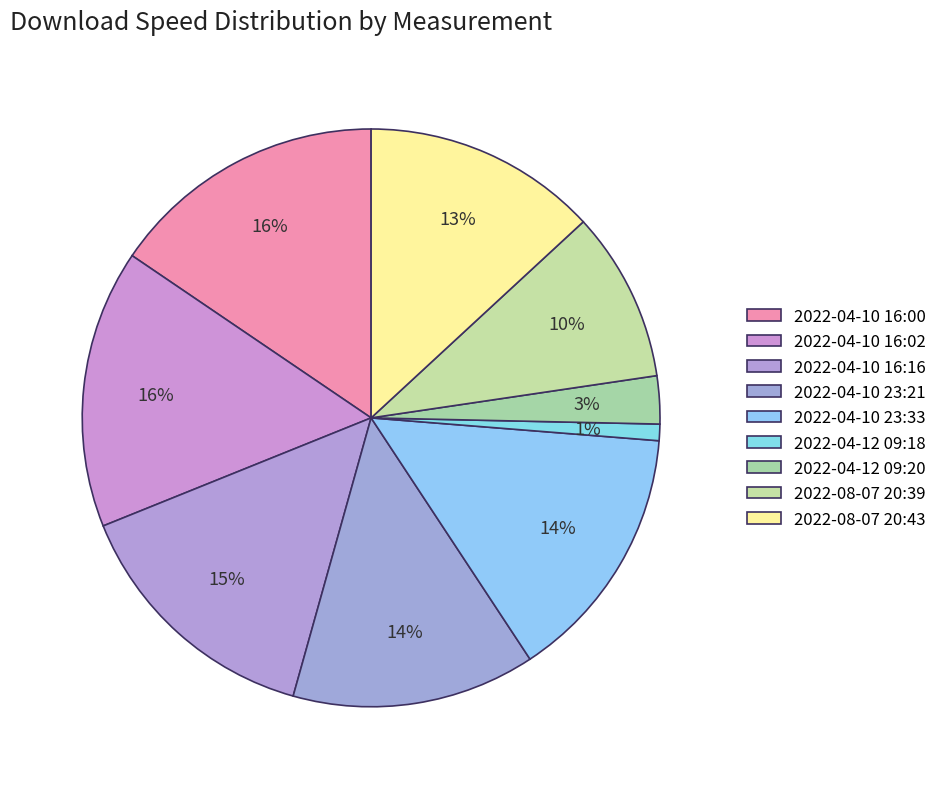

Is 2022-08-07 20:43 the majority of the pie?

No